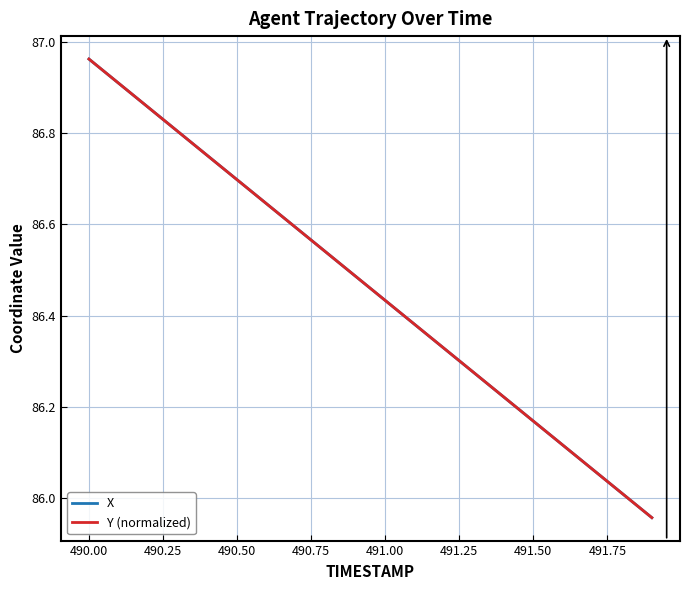

True or false: Y (normalized) has a value of 30.1 at 490.50.

False